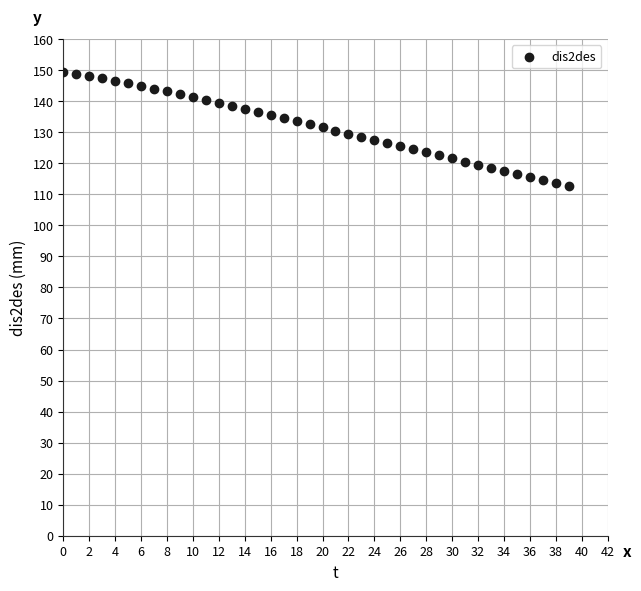

What is the range of Y values (max minus min)?

37.0